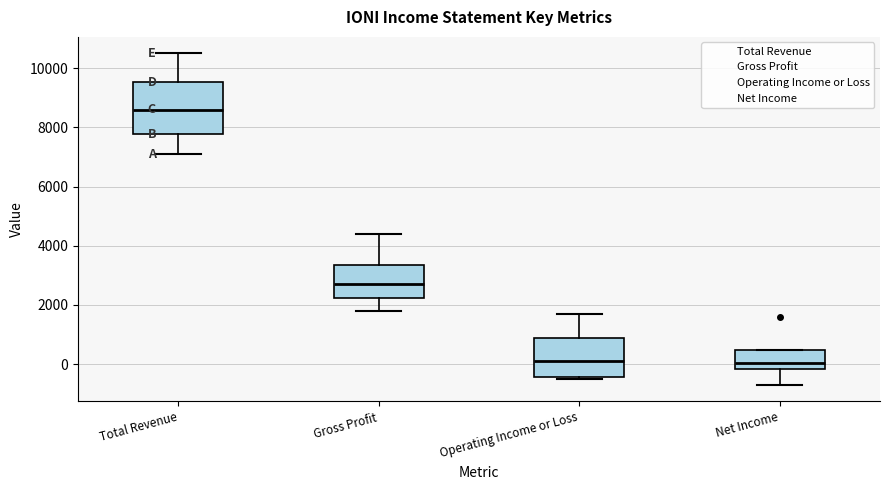

Reading left to right, read every box against the y-axis: the position of its median line, the range the box covers, and the ends of its whiskers. The values are not printed on the chart, so give them approximately, as read against the axis.

Total Revenue: median 8600, box 7800 to 9600, whiskers 7200 to 10600
Gross Profit: median 2800, box 2200 to 3400, whiskers 1800 to 4400
Operating Income or Loss: median 200, box -400 to 800, whiskers -400 (just below the box's lower edge) to 1800
Net Income: median 0, box -200 to 400, whiskers -600 to 400